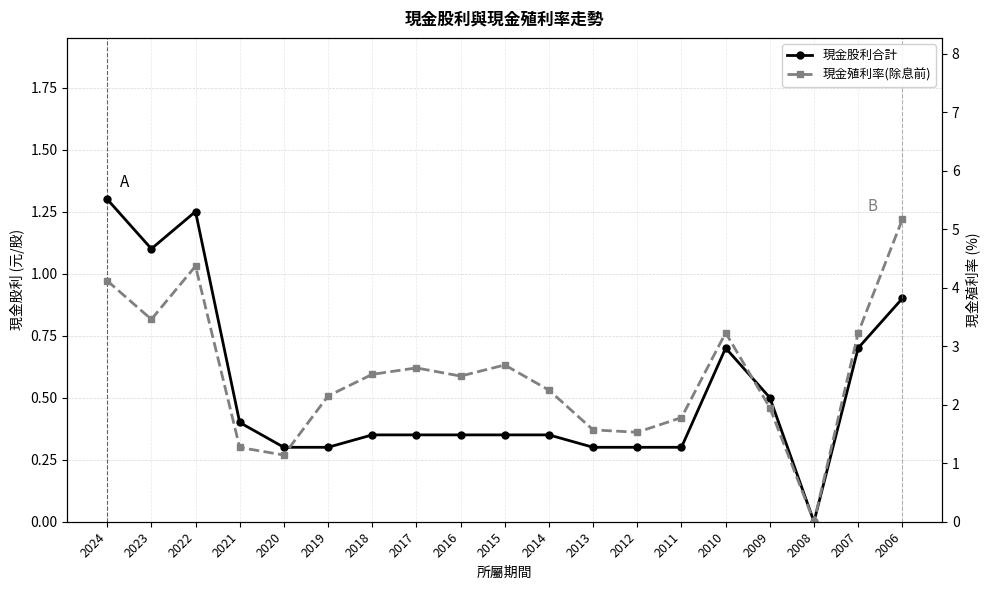

Which label corresponds to the largest value in the chart?

2006